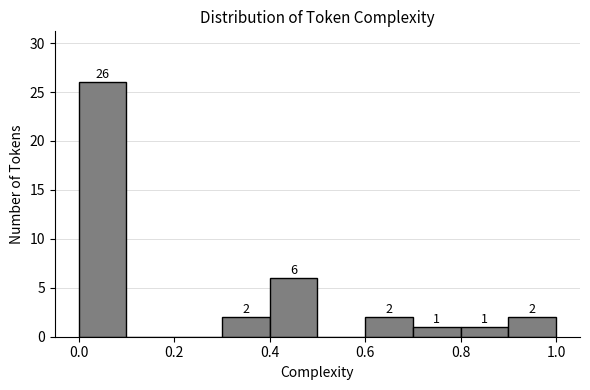

Which range on the x-axis has the tallest bar?

0.0 to 0.1